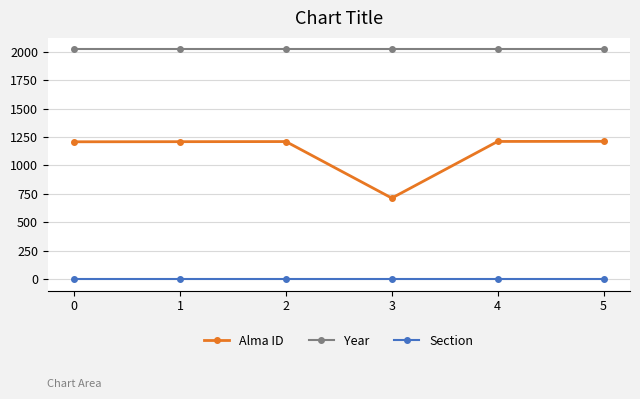

Does the chart display data point markers on the line(s)?

Yes